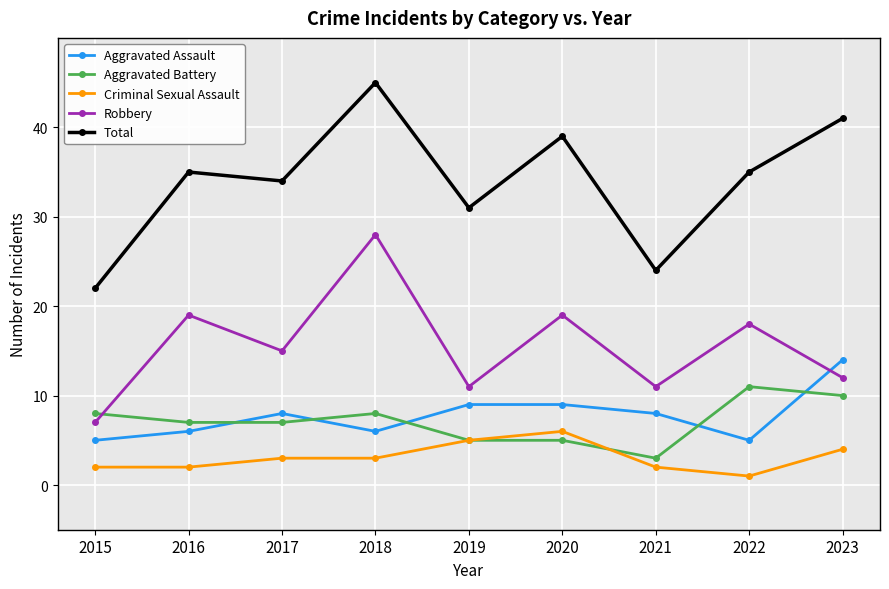

Rank the series at 2016 from highest to lowest value.

Total, Robbery, Aggravated Battery, Aggravated Assault, Criminal Sexual Assault